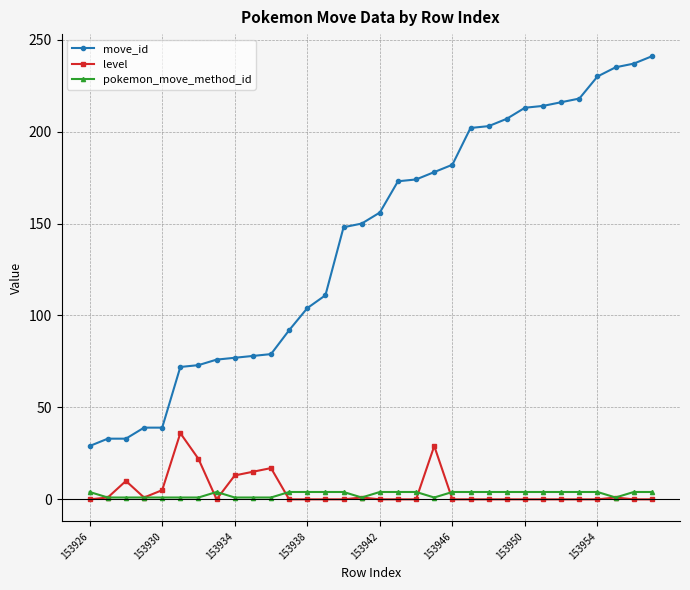

What is the sum of all pokemon_move_method_id values?

92